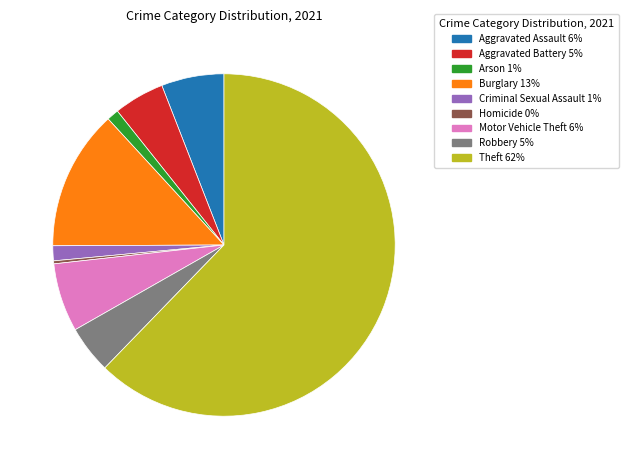

Which slice is the smallest?

Homicide